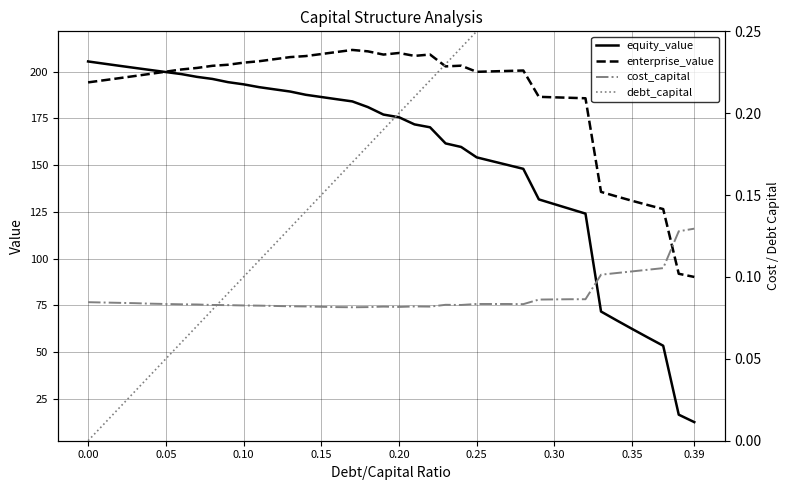

True or false: equity_value and cost_capital intersect in this chart.

False